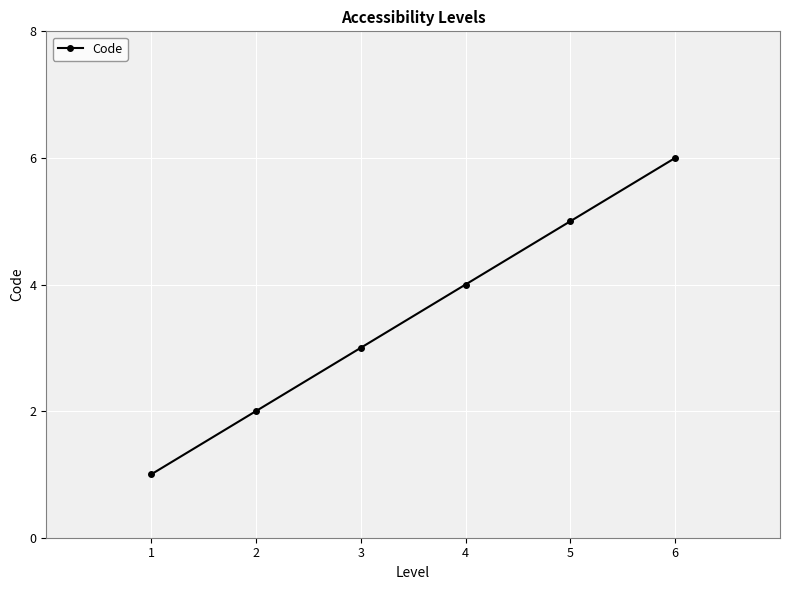

Read the value at 6.

6